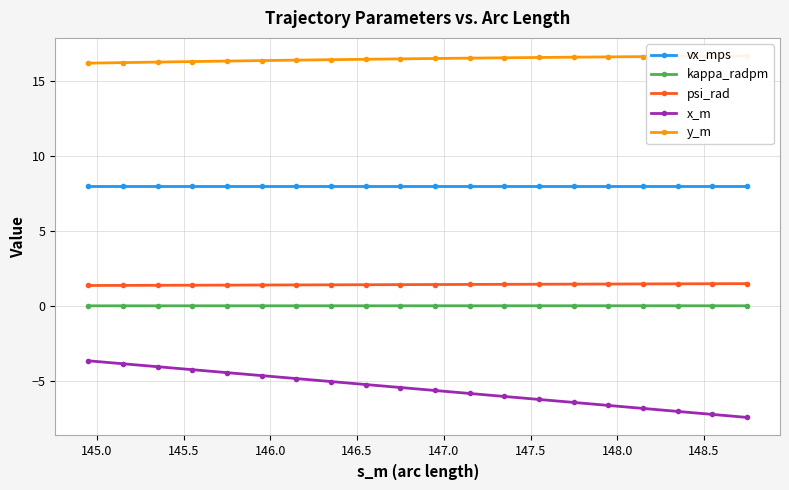

What is the minimum value for x_m?

-7.4